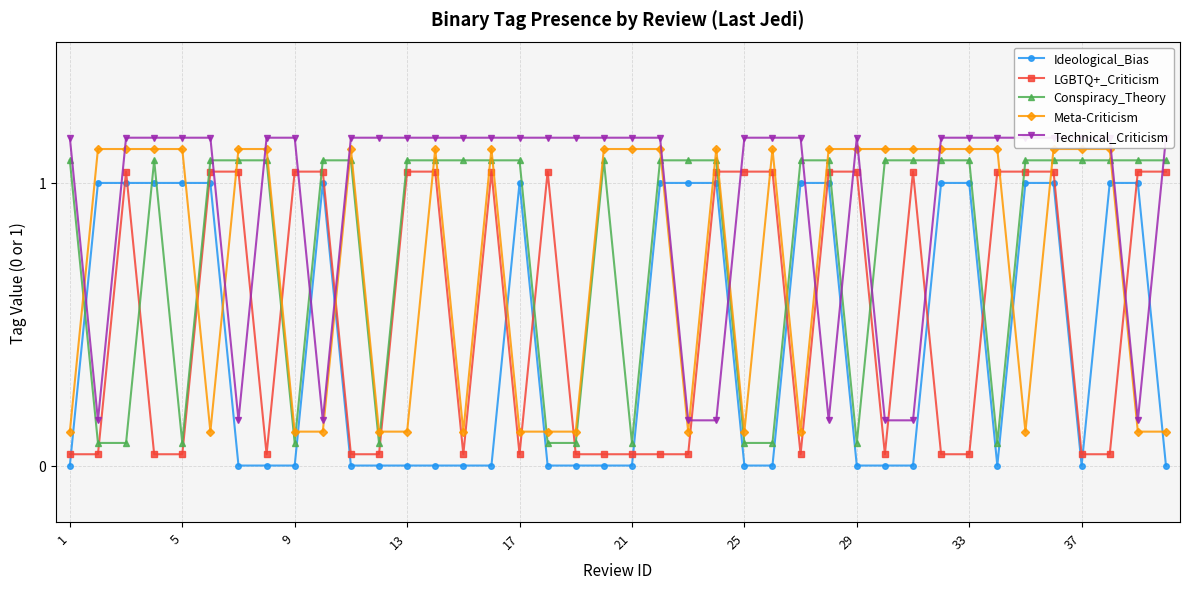

Which series ends up on top after the final intersection of Conspiracy_Theory and Meta-Criticism?

Conspiracy_Theory